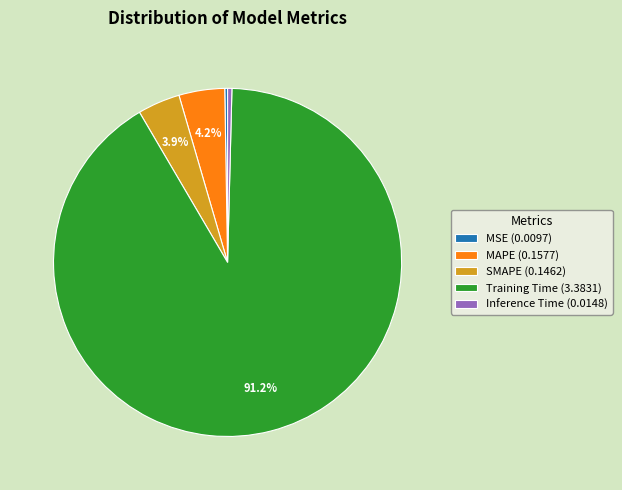

Do SMAPE and MAPE together represent more than half of the pie?

No